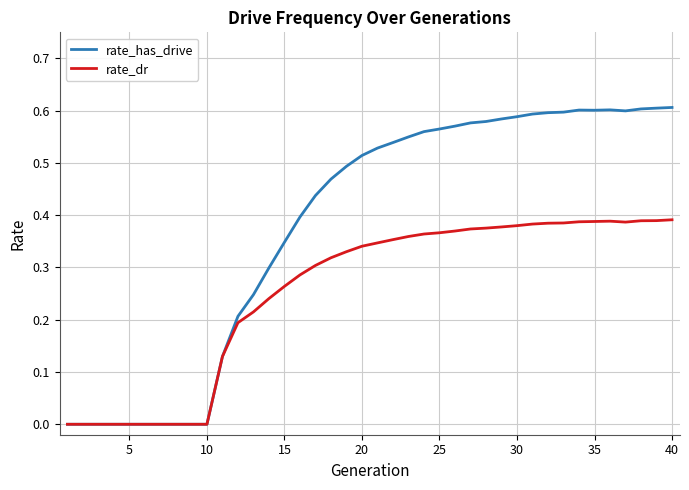

What are all the series names shown in the legend?

rate_has_drive, rate_dr